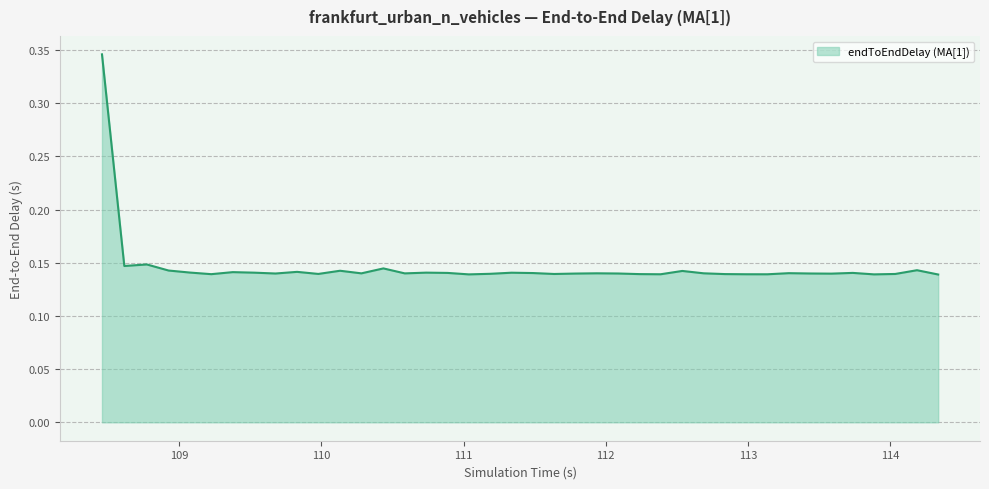

How many lines are shown in the chart?

1